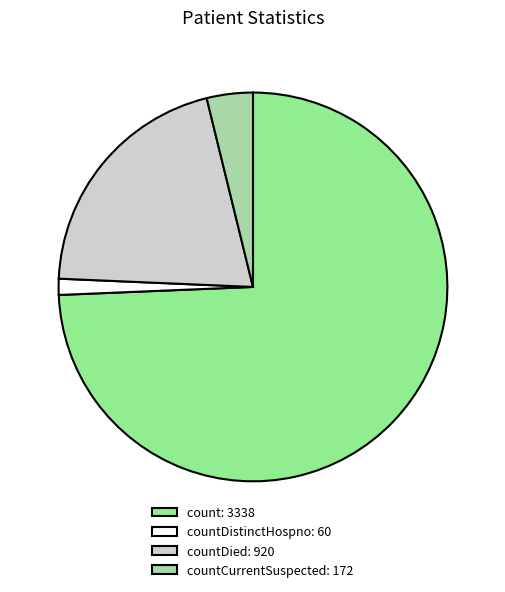

Rank the categories by value from lowest to highest.

countDistinctHospno: 60, countCurrentSuspected: 172, countDied: 920, count: 3338